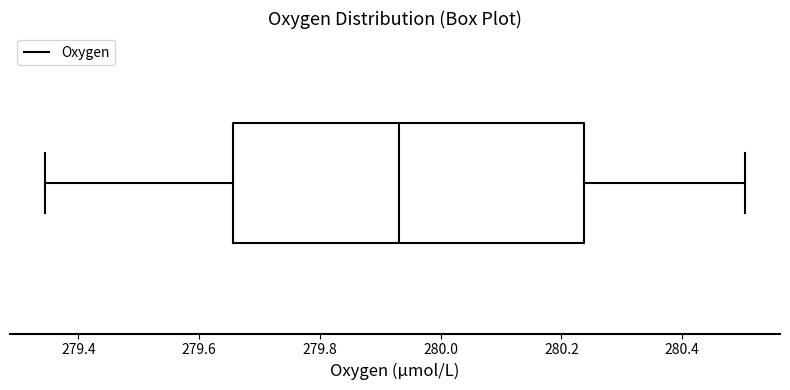

Where does the median line of the box sit on the x-axis? The values are not printed on the chart, so give them approximately, as read against the axis.

279.94